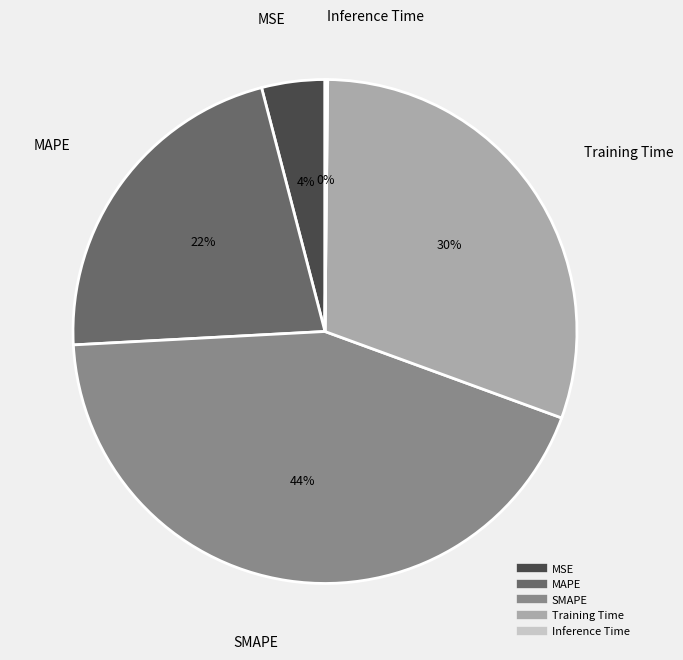

What is the largest slice in the pie chart?

SMAPE